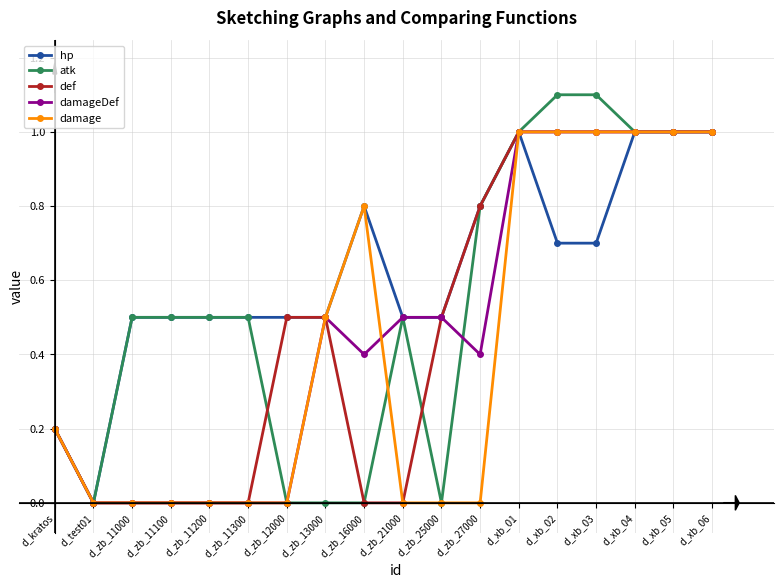

What is the difference between the maximum and second lowest values in the damage series?

1.0